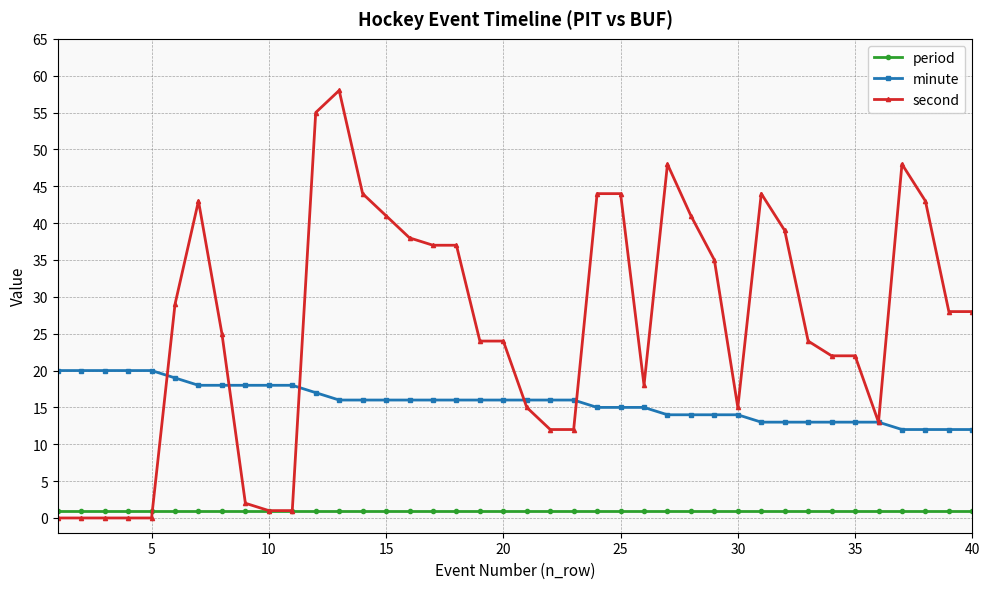

At how many categories does at least one series exceed 47?

4